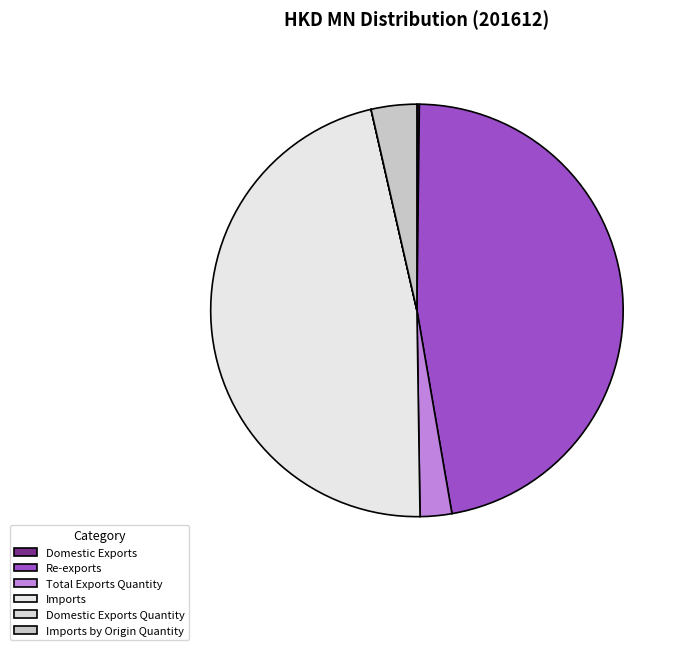

Is the sum of Domestic Exports and Imports by Origin Quantity greater than half?

No